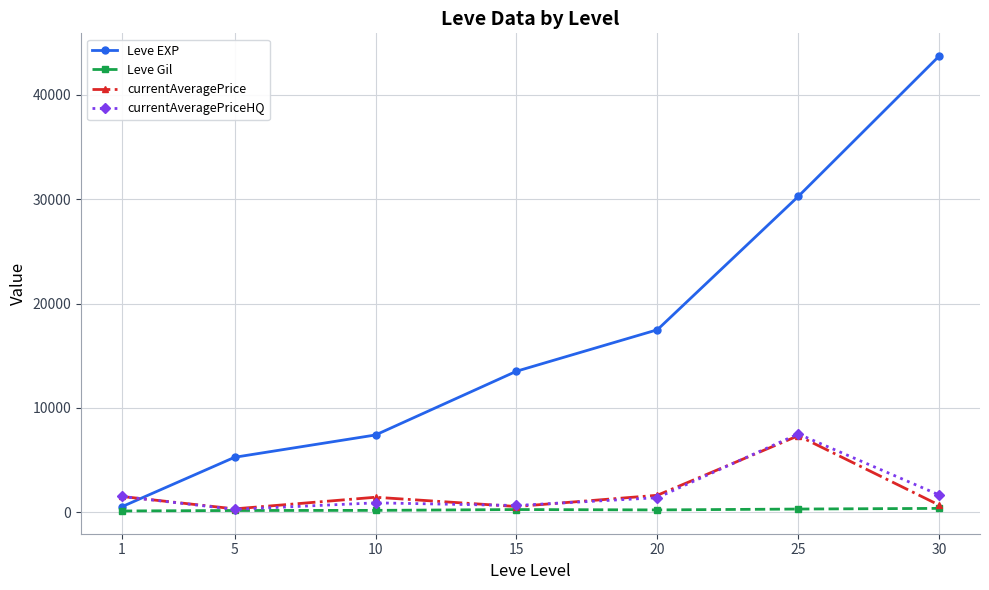

What are all the series names shown in the legend?

Leve EXP, Leve Gil, currentAveragePrice, currentAveragePriceHQ